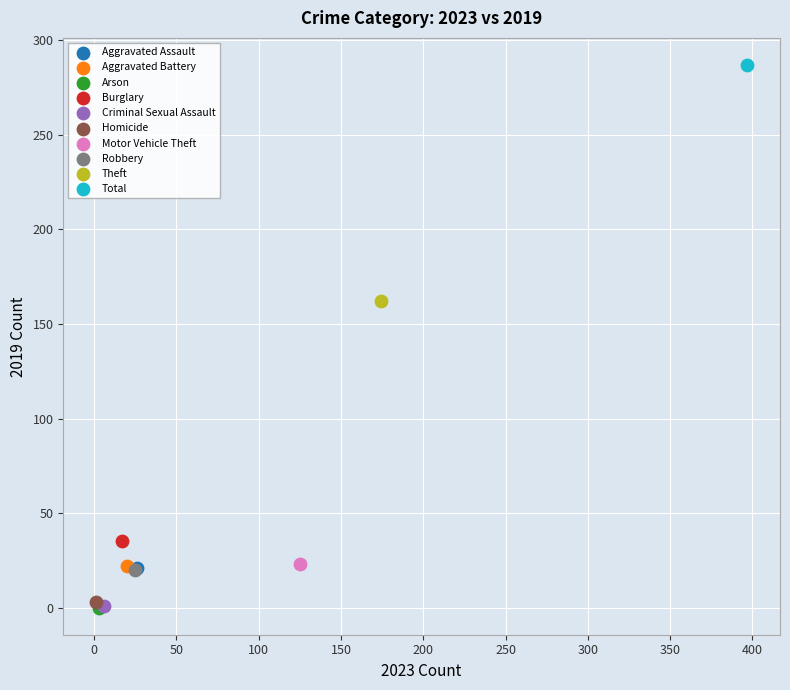

What are all the series names shown in the legend?

Aggravated Assault, Aggravated Battery, Arson, Burglary, Criminal Sexual Assault, Homicide, Motor Vehicle Theft, Robbery, Theft, Total